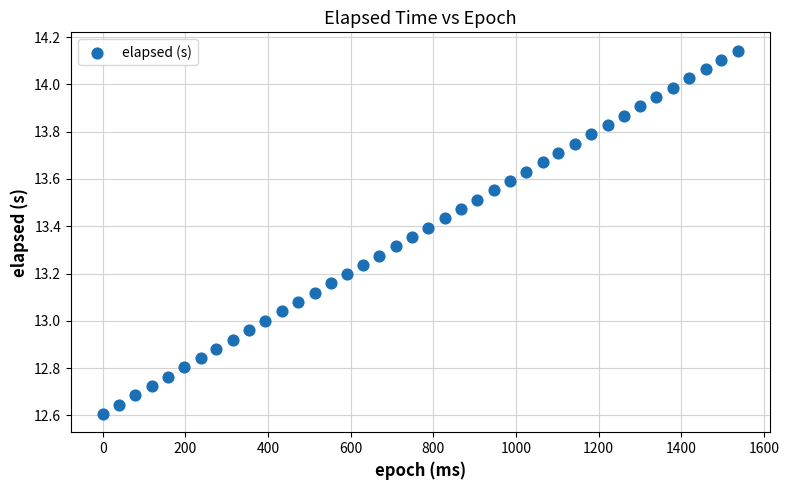

What is the range of Y values (max minus min)?

1.5